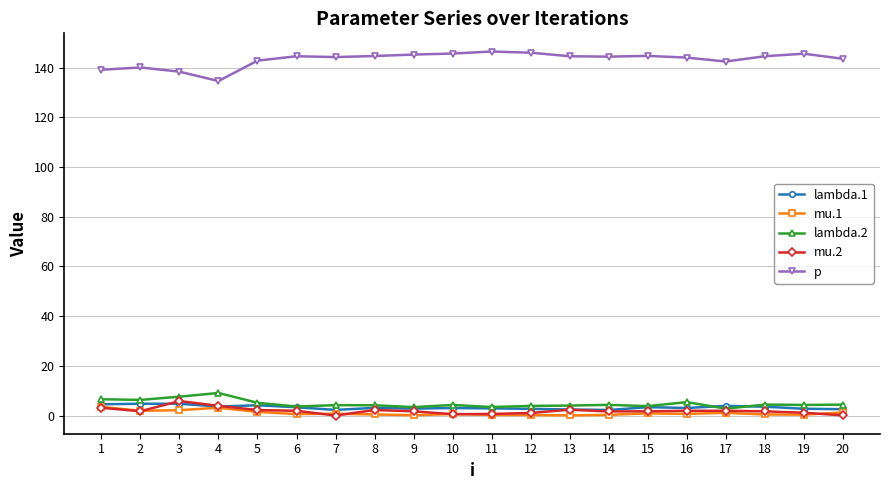

Is the value of mu.1 at 12 greater than the value of mu.2 at 3?

No